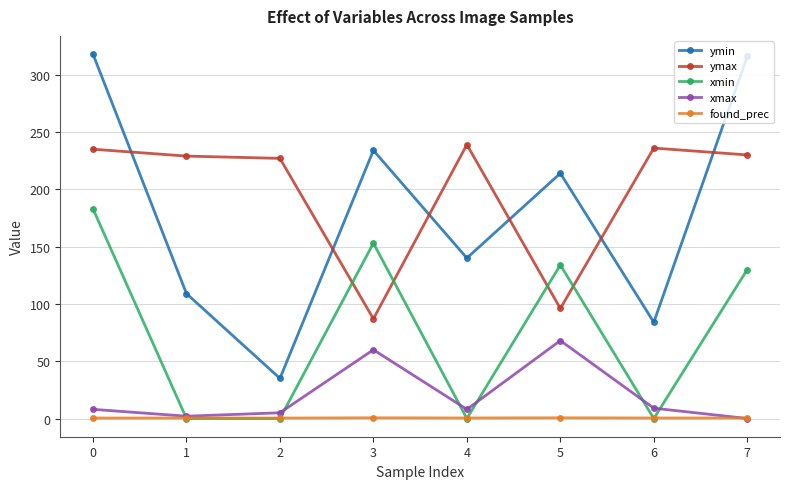

True or false: xmax has more than 1 interior local peaks.

True